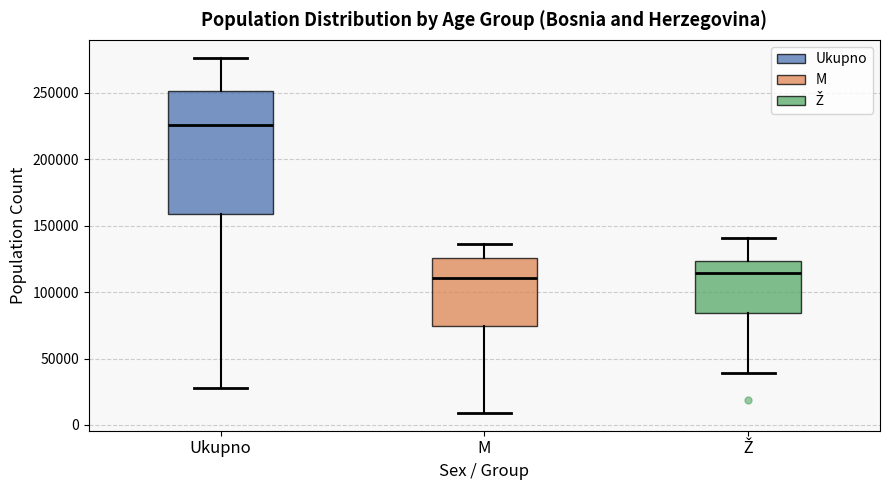

Where is the lower edge of the box for Ukupno on the y-axis? The values are not printed on the chart, so give them approximately, as read against the axis.

160000